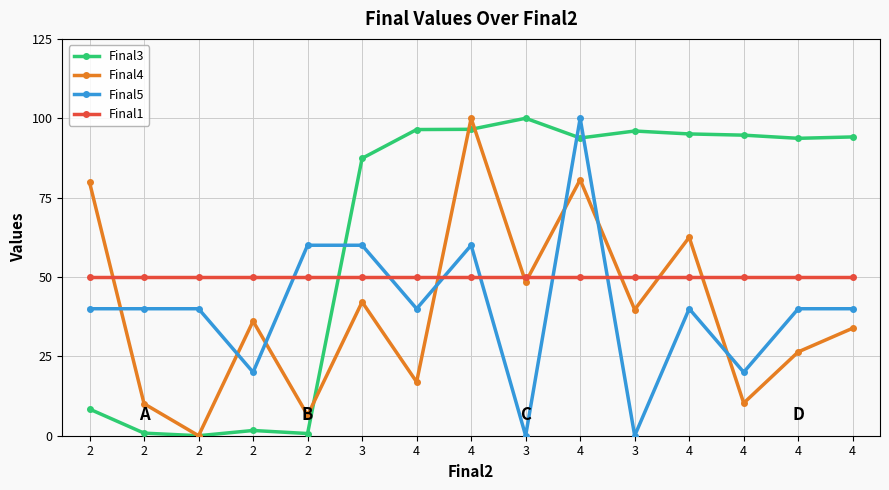

Is this an area chart (filled region under the line)?

No